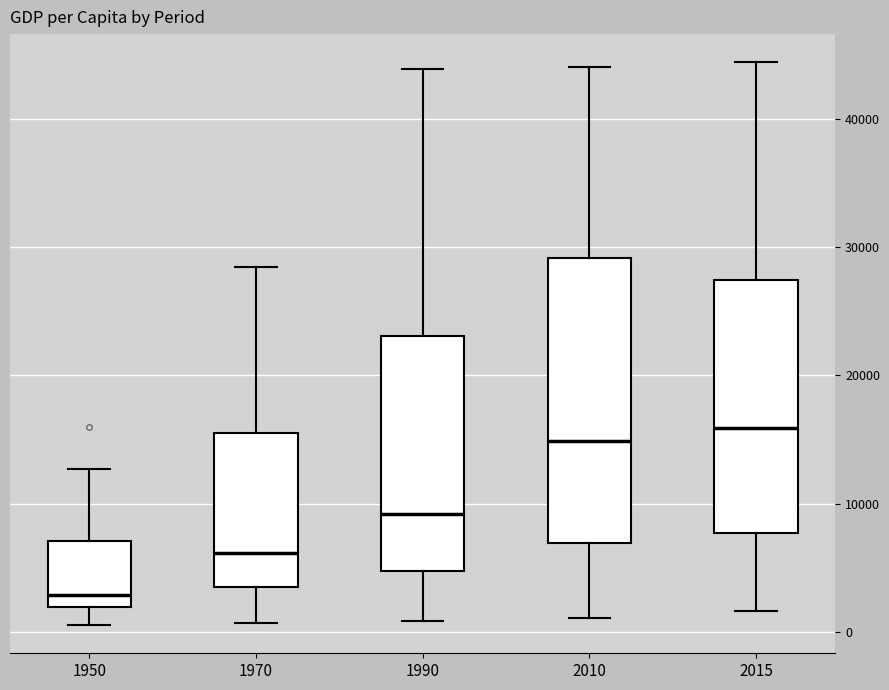

Reading left to right, transcribe this box plot: for each box, give where its median line is, the range the box spans, and where its two whiskers end, as read against the y-axis. The values are not printed on the chart, so give them approximately, as read against the axis.

1950: median 3000, box 2000 to 7000, whiskers 1000 to 13000
1970: median 6000, box 3000 to 16000, whiskers 1000 to 28000
1990: median 9000, box 5000 to 23000, whiskers 1000 to 44000
2010: median 15000, box 7000 to 29000, whiskers 1000 to 44000
2015: median 16000, box 8000 to 27000, whiskers 2000 to 44000